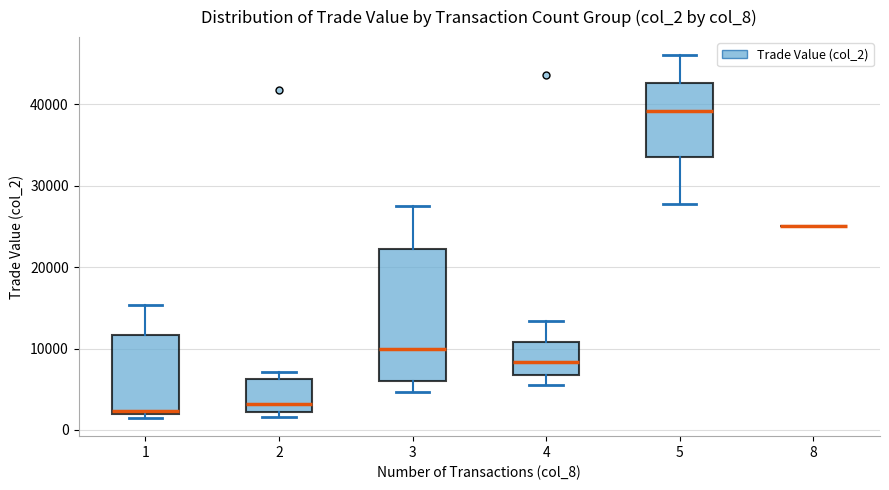

Reading left to right, transcribe this box plot: for each box, give where its median line is, the range the box spans, and where its two whiskers end, as read against the y-axis. The values are not printed on the chart, so give them approximately, as read against the axis.

1: median 2000 (just above the box's lower edge), box 2000 to 12000, whiskers 1000 to 15000
2: median 3000, box 2000 to 6000, whiskers 2000 (just below the box's lower edge) to 7000
3: median 10000, box 6000 to 22000, whiskers 5000 to 28000
4: median 8000, box 7000 to 11000, whiskers 6000 to 13000
5: median 39000, box 33000 to 43000, whiskers 28000 to 46000
8: box collapsed to a line at 25000, whiskers 25000 to 25000